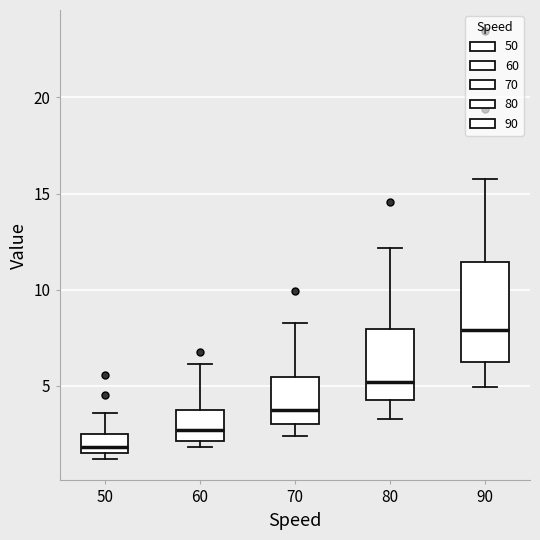

Which box is the tallest, from its lower edge to its upper edge?

90